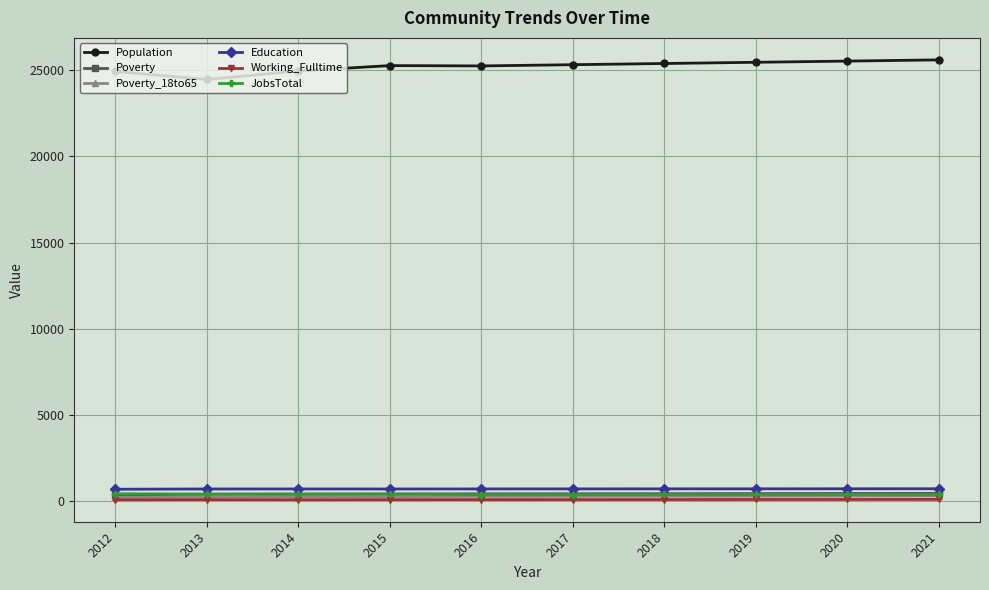

Which series has the largest total across all categories?

Population